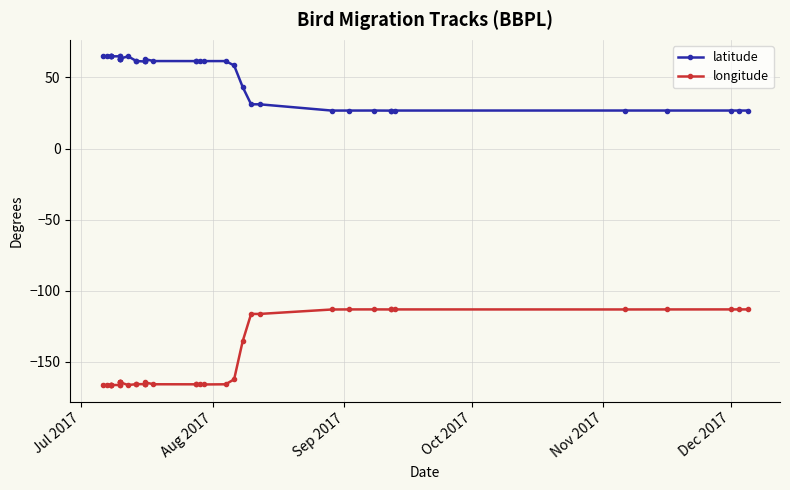

Is it true that latitude equals 43.2 at 38?

False